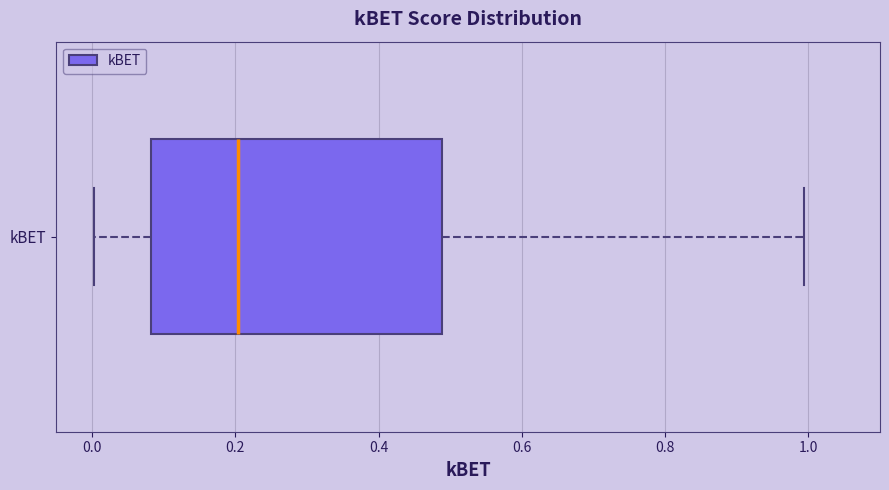

Read this box plot against the x-axis: the position of the median line, the range covered by the box, and the ends of both whiskers. The values are not printed on the chart, so give them approximately, as read against the axis.

median 0.20, box 0.08 to 0.48, whiskers 0.00 to 1.00